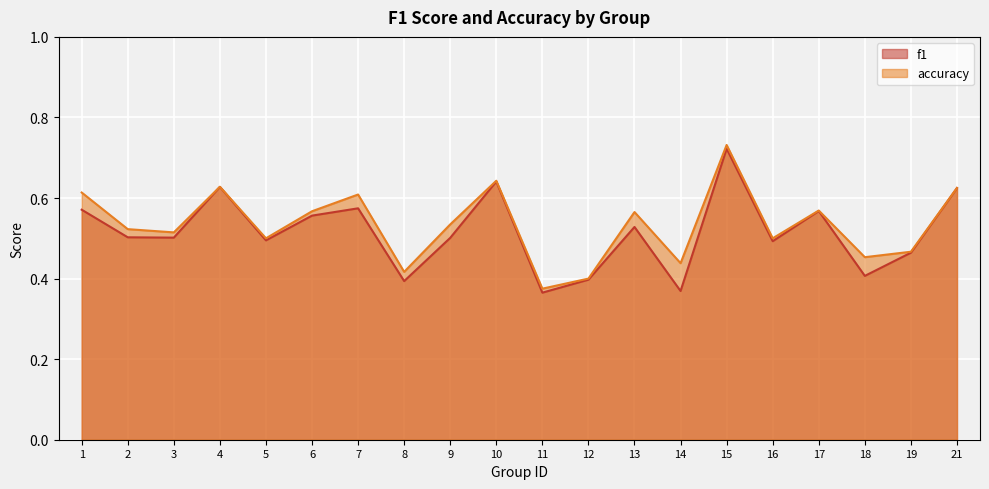

How many interior local peaks does the f1 series have?

6